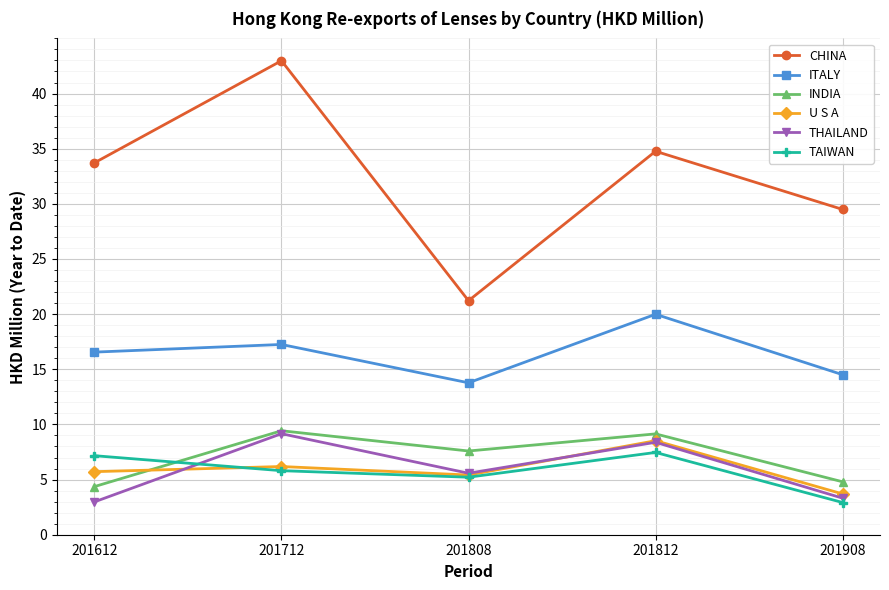

True or false: INDIA has more than 2 points higher than both neighbors.

False